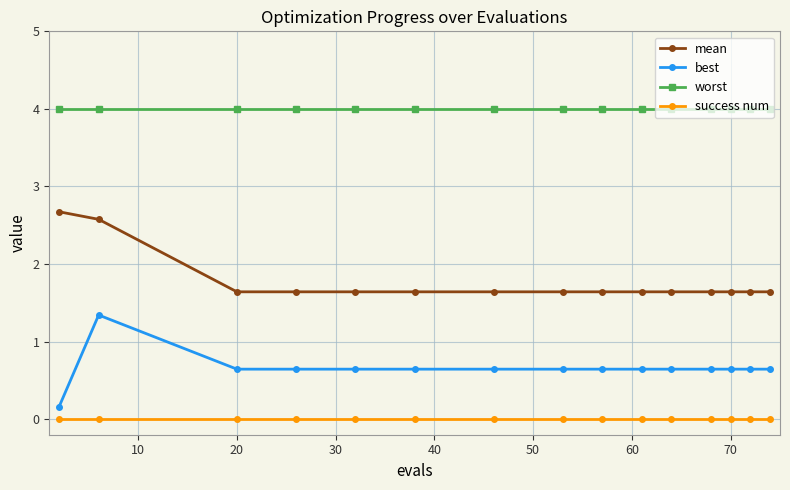

At how many categories does at least one series exceed 3?

15